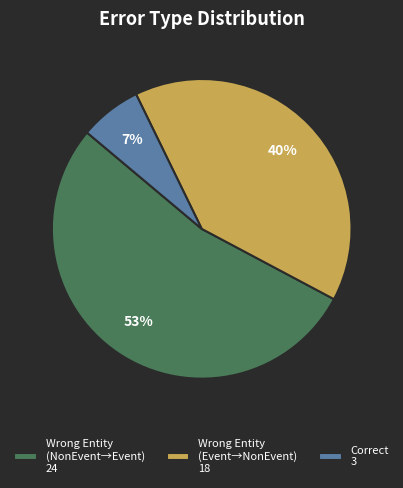

To the nearest percent, what portion does Wrong Entity (NonEvent→Event) 24 represent?

53%